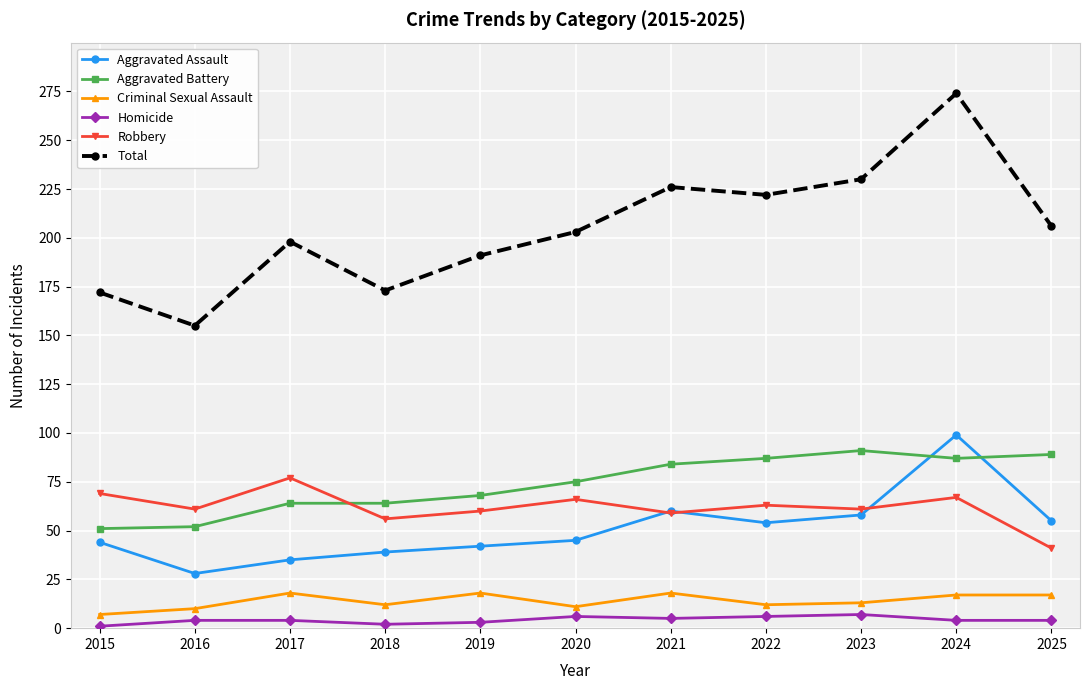

What are all the series names shown in the legend?

Aggravated Assault, Aggravated Battery, Criminal Sexual Assault, Homicide, Robbery, Total